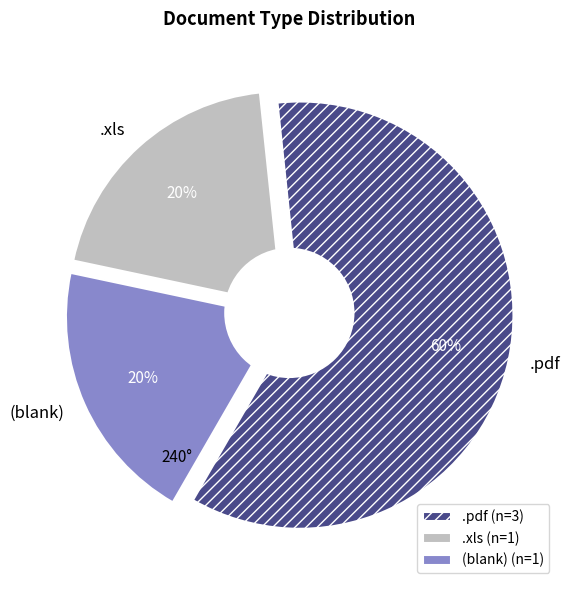

What portion of the pie excludes ?

80.0%